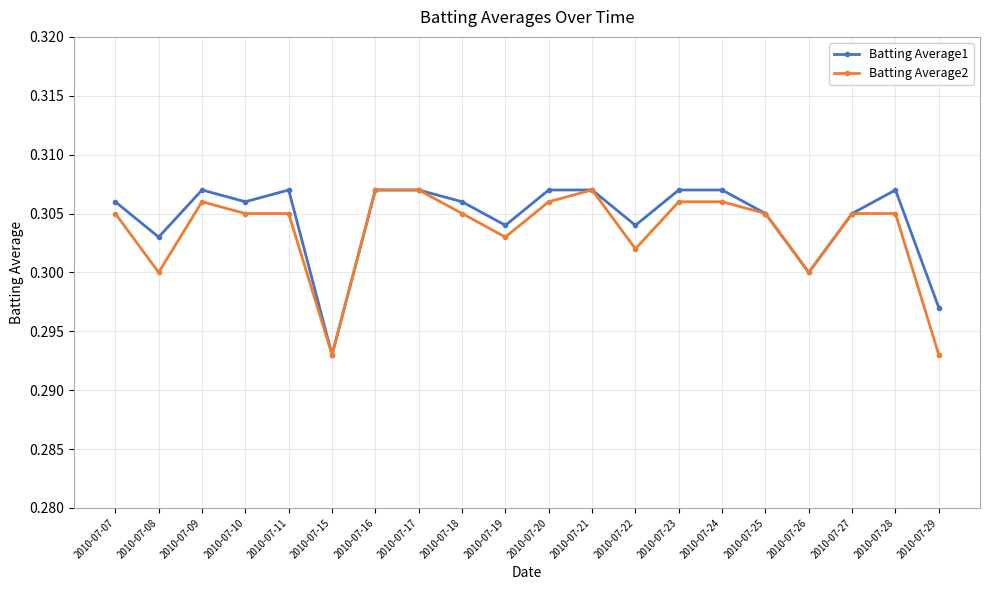

Where is the first local maximum for Batting Average2?

2010-07-09